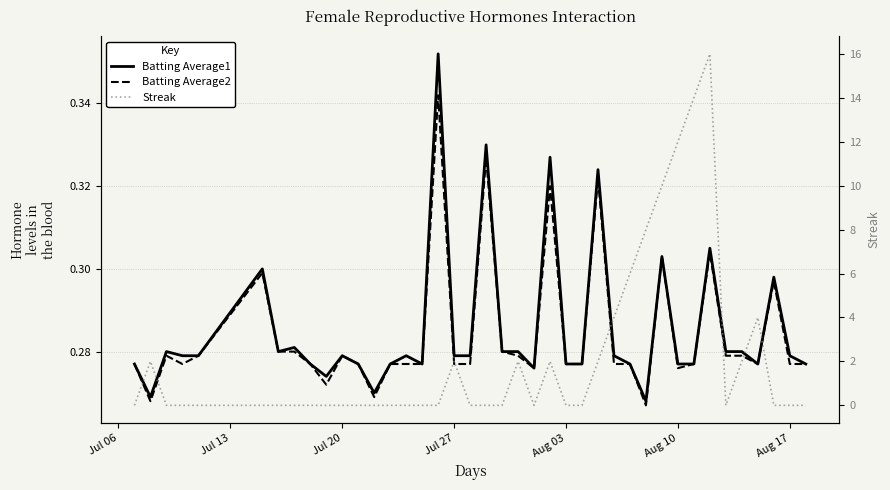

The value of Batting Average1 at 20 is 0.2. True or false?

False